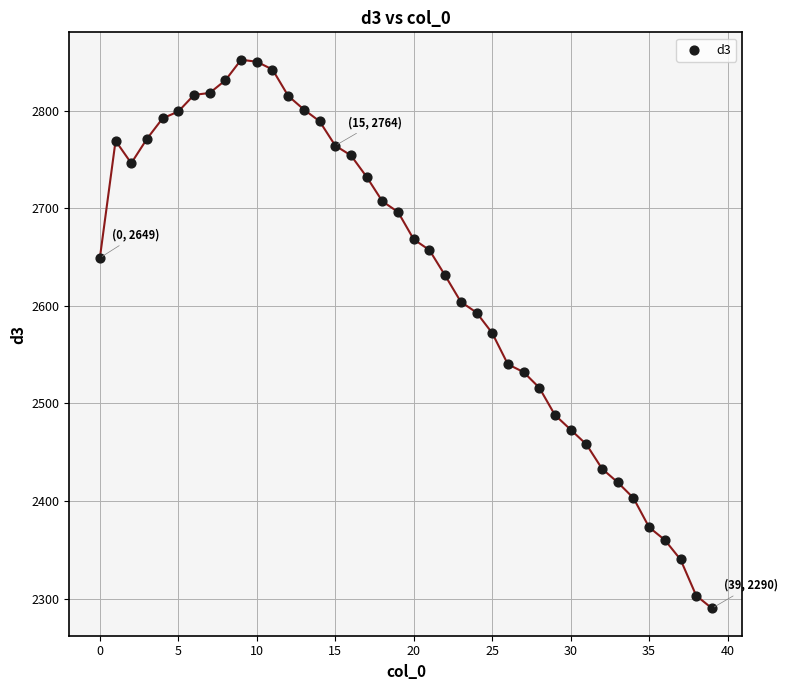

What is the range of Y values (max minus min)?

562